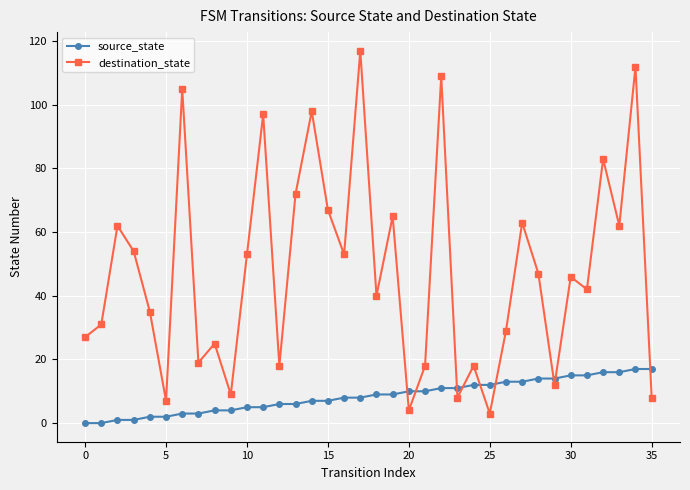

What is the highest value of the destination_state series?

117